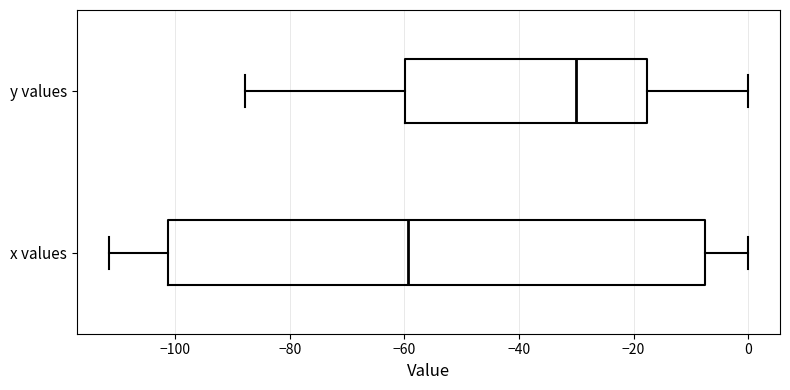

Which box's median line is the furthest to the right?

y values